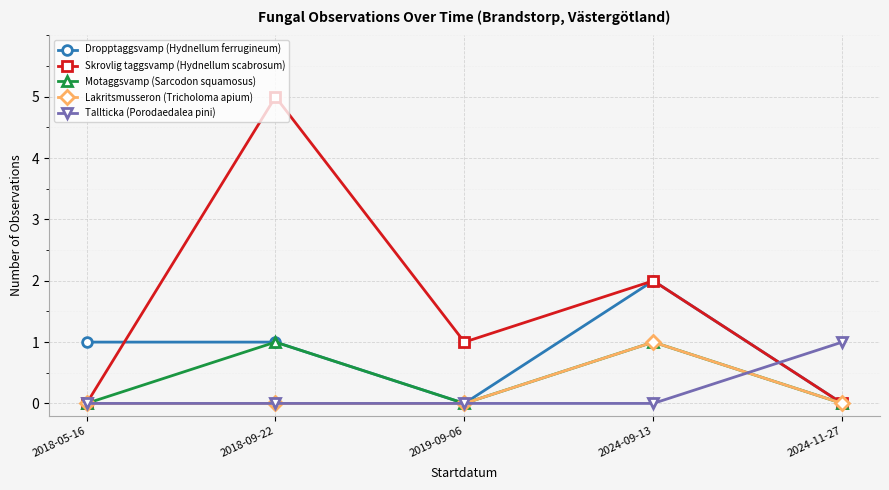

Where is the first local minimum for Motaggsvamp (Sarcodon squamosus)?

2019-09-06